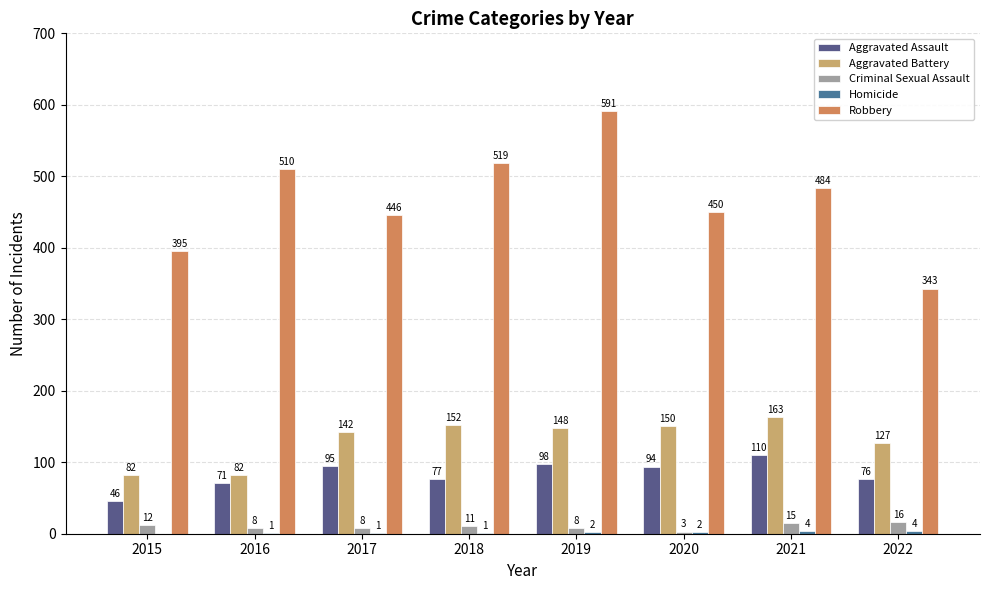

Reading left to right, extract all data points from this chart.

Aggravated Assault: 46	71	95	77	98	94	110	76
Aggravated Battery: 82	82	142	152	148	150	163	127
Criminal Sexual Assault: 12	8	8	11	8	3	15	16
Homicide: 0	1	1	1	2	2	4	4
Robbery: 395	510	446	519	591	450	484	343